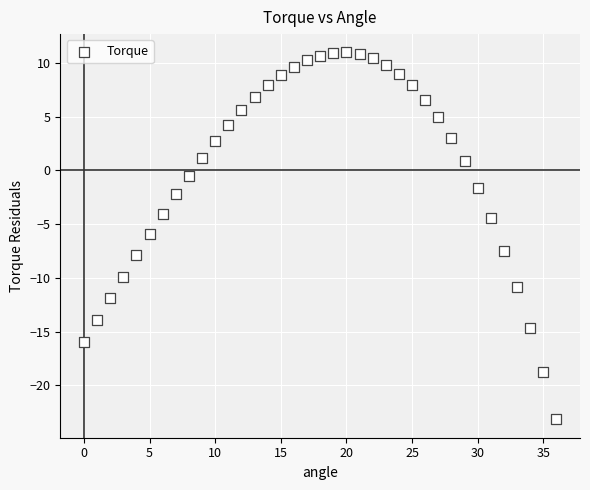

What is the range of Y values (max minus min)?

34.1